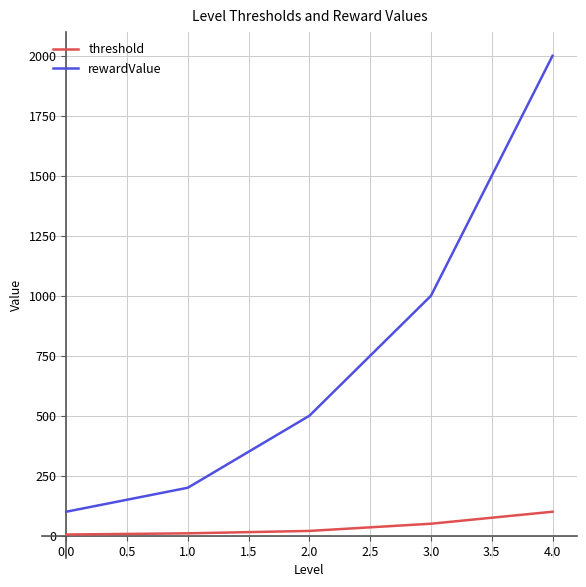

What is the smallest value displayed?

5